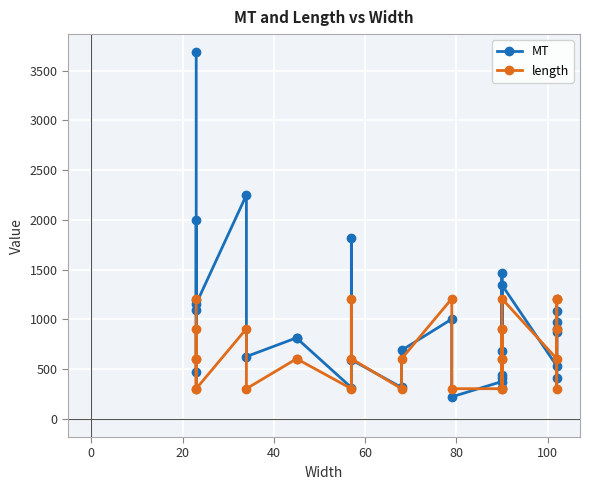

How many data points does each series have?

30